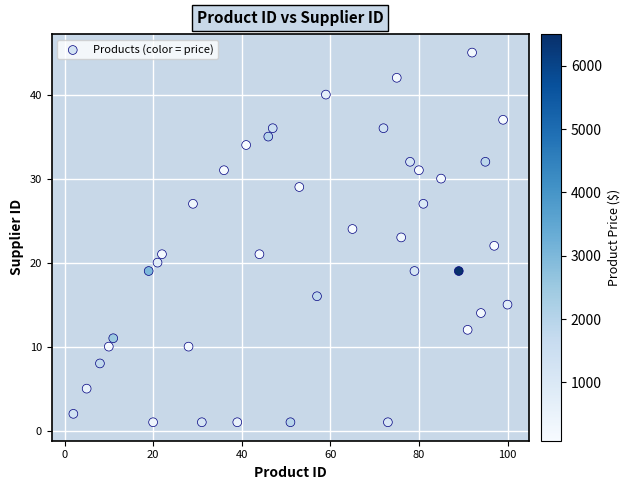

What is the range of Y values (max minus min)?

44